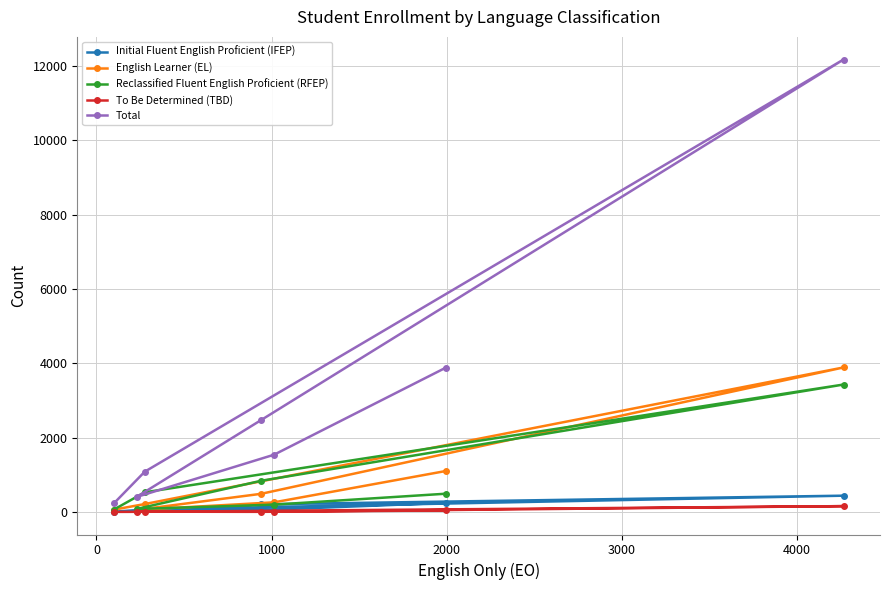

Which series has the widest spread of values?

Total